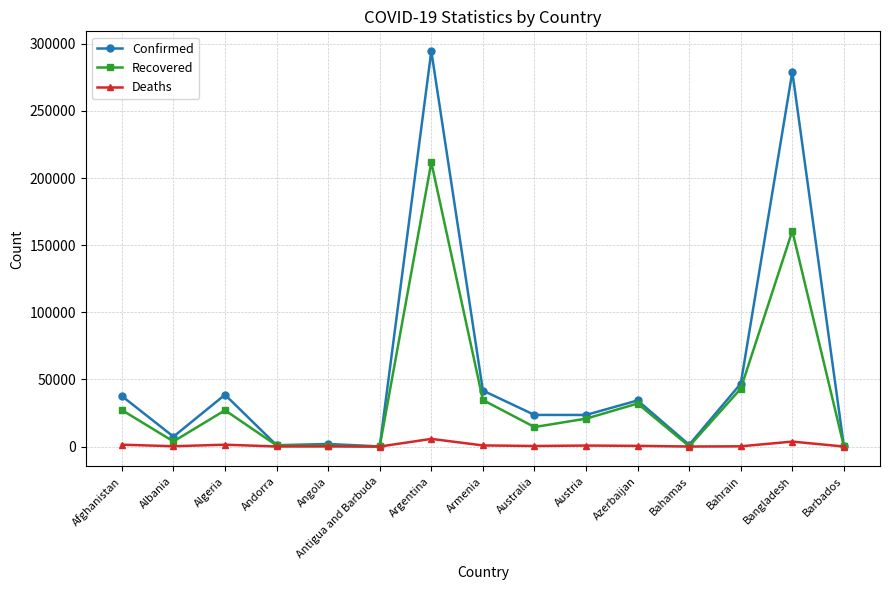

The value of Recovered at Algeria is 27017. True or false?

True